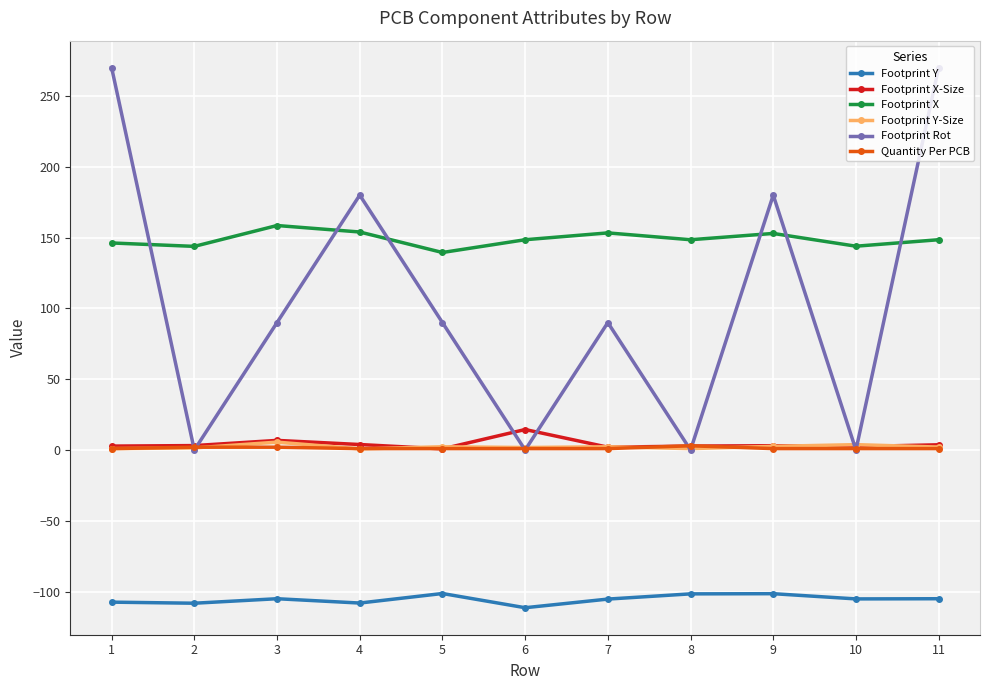

Which series has the widest spread of values?

Footprint Rot